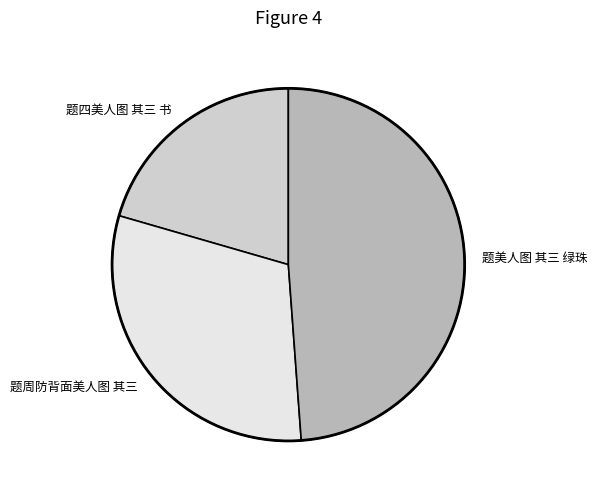

Does any single category account for the majority?

No